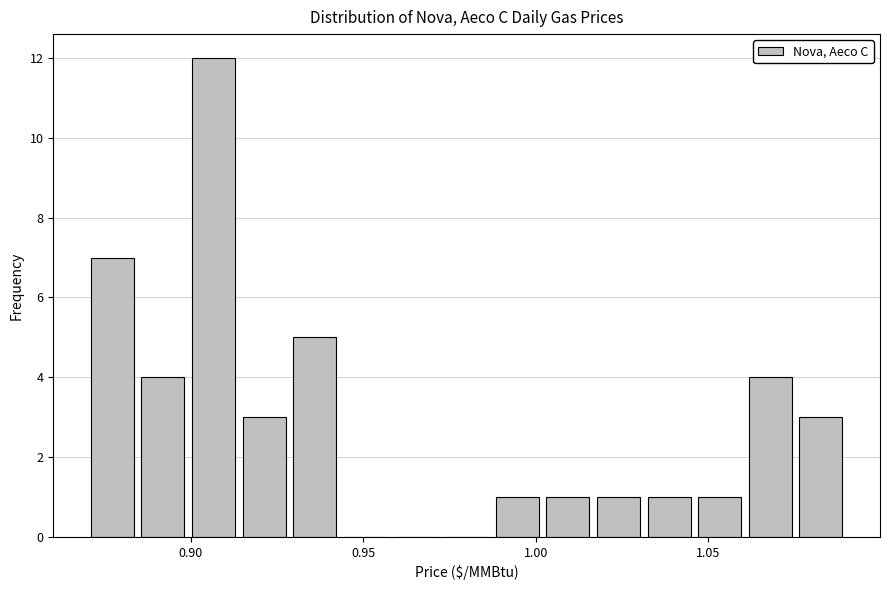

Read against the x-axis, roughly where is the centre of the tallest bar?

0.905